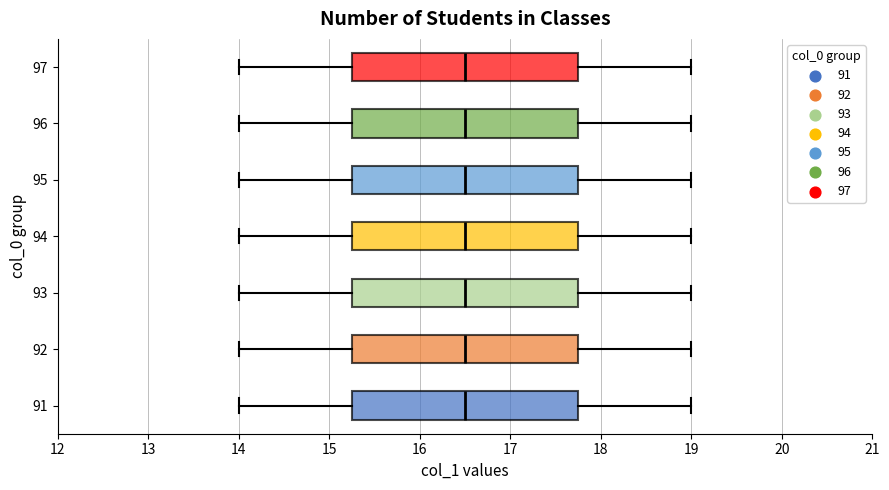

Where is the left edge of the box at y = 94 on the x-axis? The values are not printed on the chart, so give them approximately, as read against the axis.

15.3